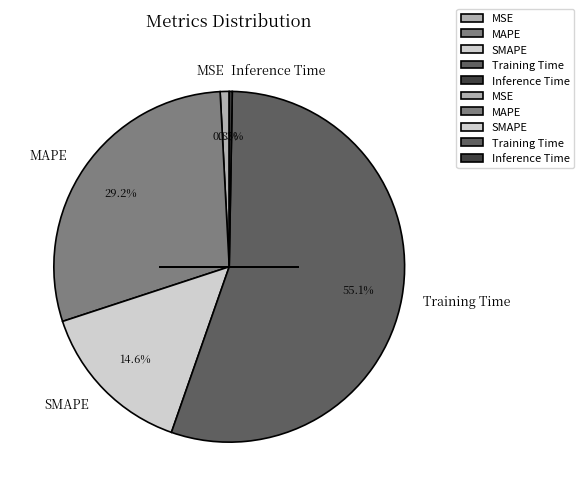

Count the number of slices in the pie.

5